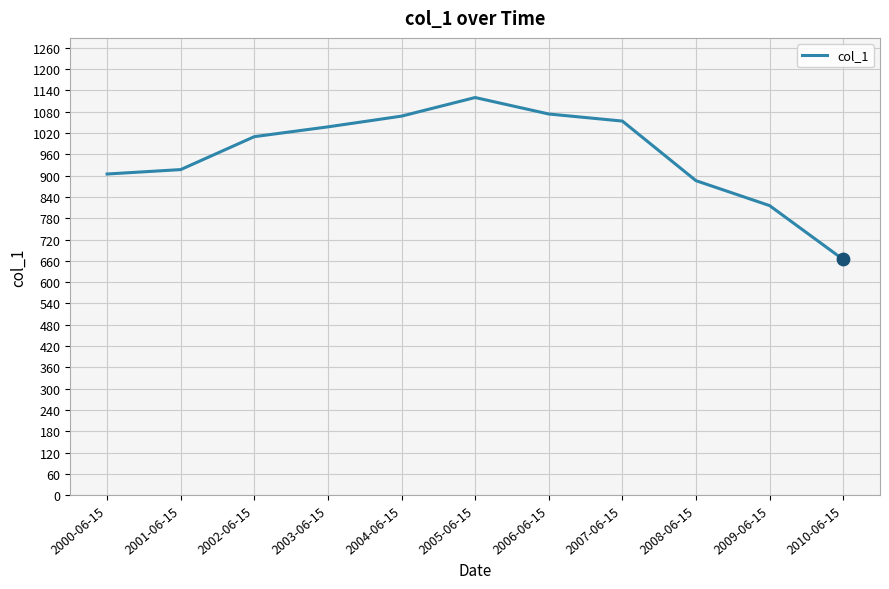

Approximately how many times larger is the value at 2006-06-15 compared to 2000-06-15?

1.2